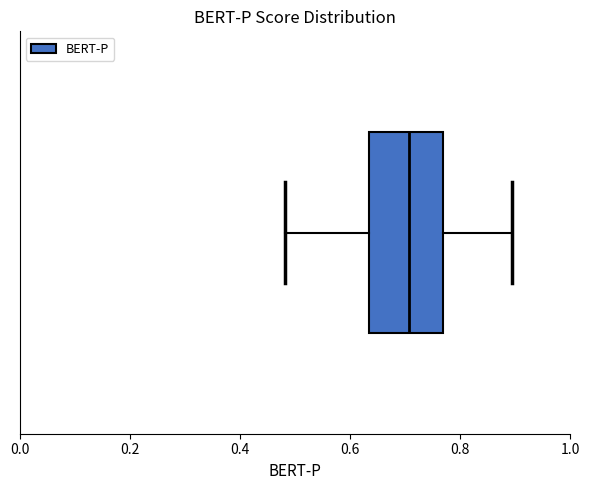

Read this box plot against the x-axis: the position of the median line, the range covered by the box, and the ends of both whiskers. The values are not printed on the chart, so give them approximately, as read against the axis.

median 0.70, box 0.64 to 0.76, whiskers 0.48 to 0.90